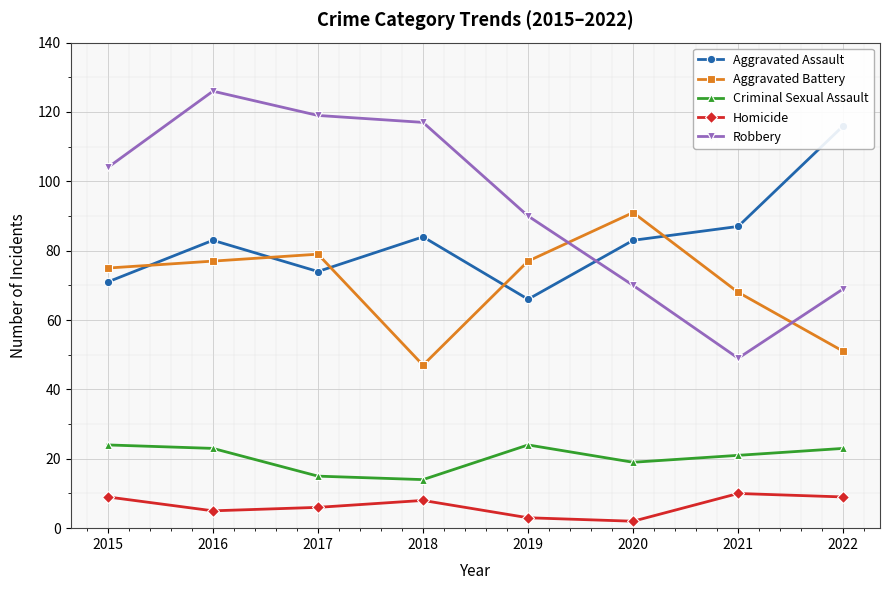

Is the value of Homicide at 2021 greater than the value of Criminal Sexual Assault at 2017?

No